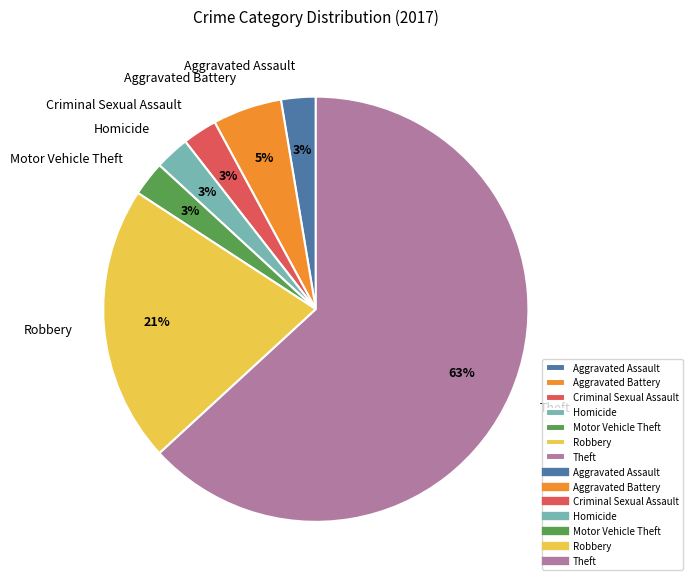

Is there a majority slice in this chart?

Yes